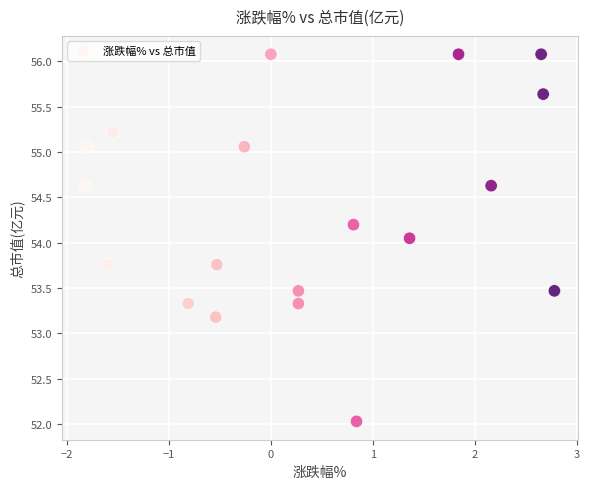

What is the range of X values (max minus min)?

4.6